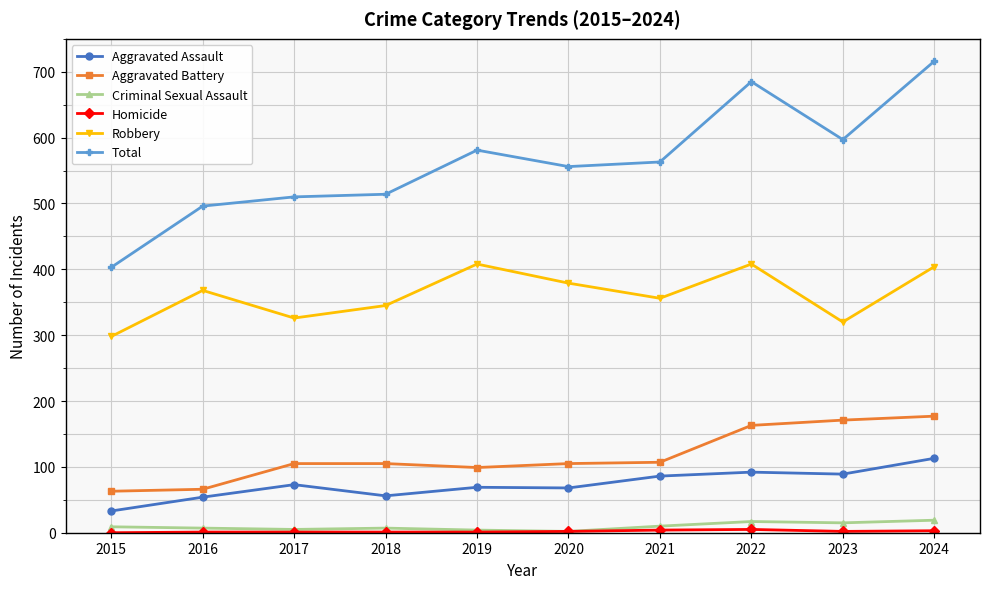

How many data points in Robbery are less than 368?

5